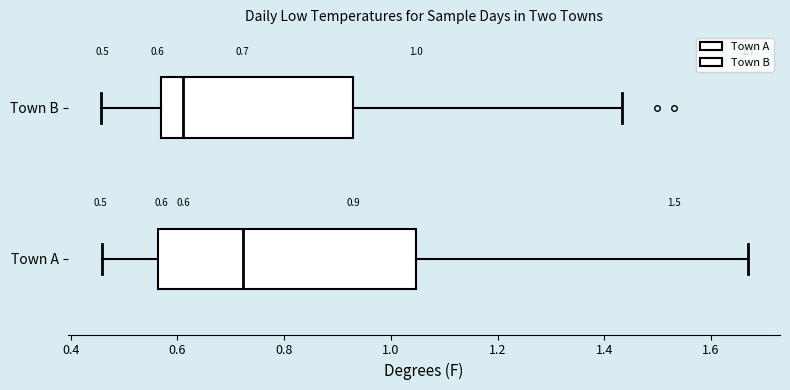

Which box has the furthest to the left median line?

Town B